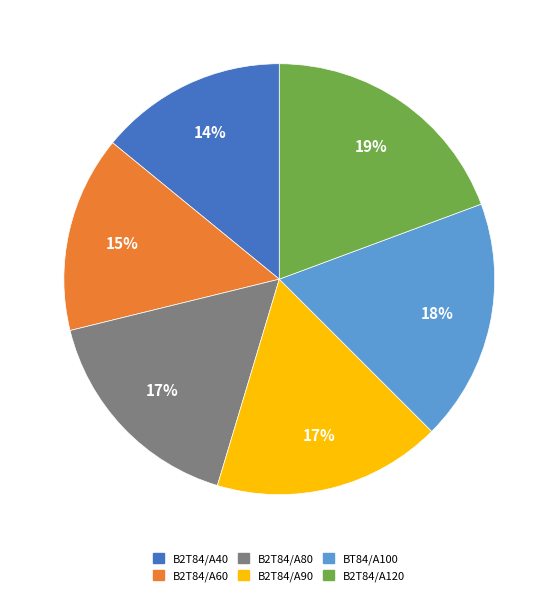

Which slice is the largest?

B2T84/A120